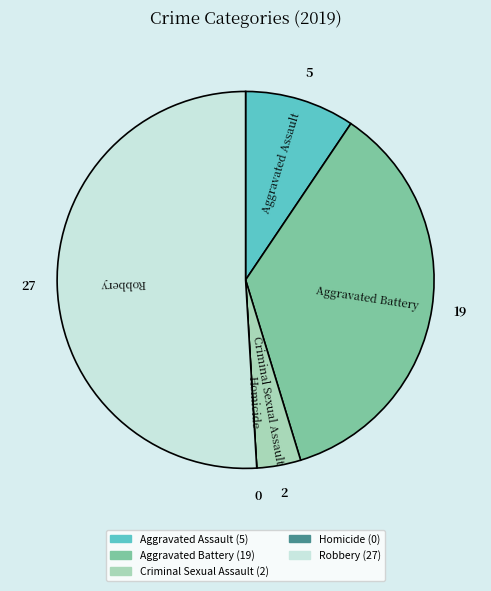

Is there any slice that represents more than half of the pie?

Yes